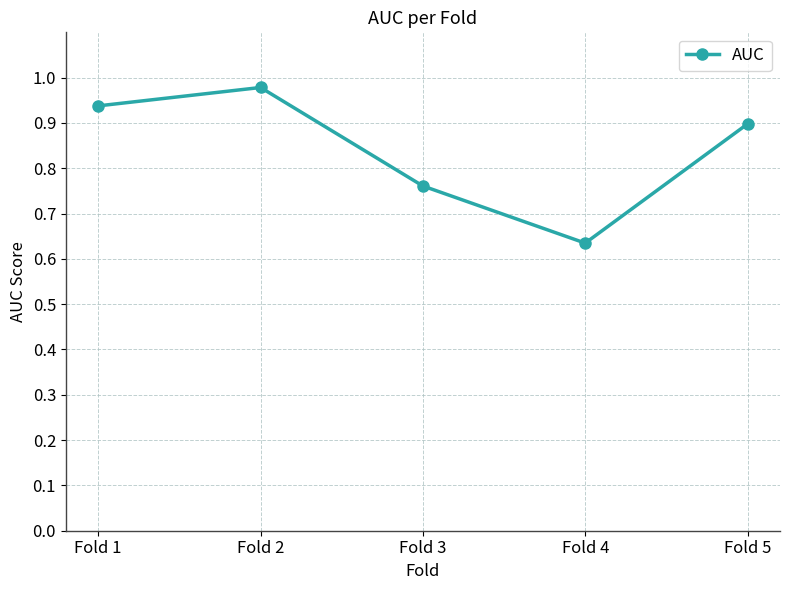

How many lines are shown in the chart?

1